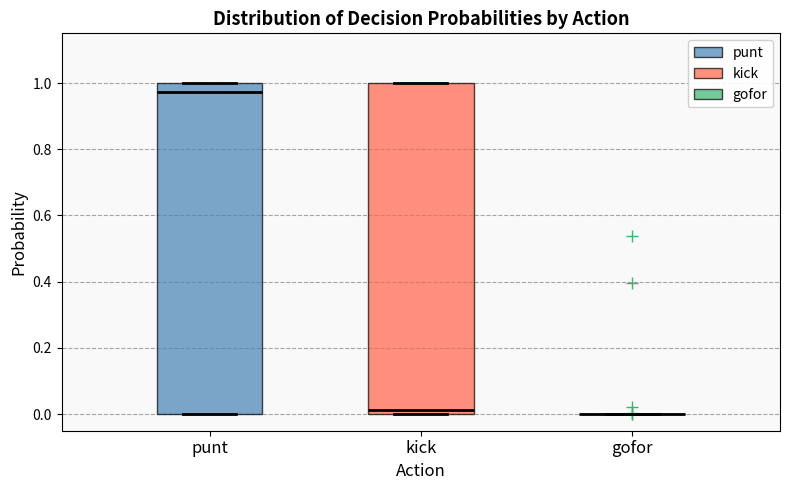

Reading left to right, read every box against the y-axis: the position of its median line, the range the box covers, and the ends of its whiskers. The values are not printed on the chart, so give them approximately, as read against the axis.

punt: median 0.98, box 0.00 to 1.00, whiskers 0.00 to 1.00
kick: median 0.02, box 0.00 to 1.00, whiskers 0.00 to 1.00
gofor: box collapsed to a line at 0.00, whiskers 0.00 to 0.00